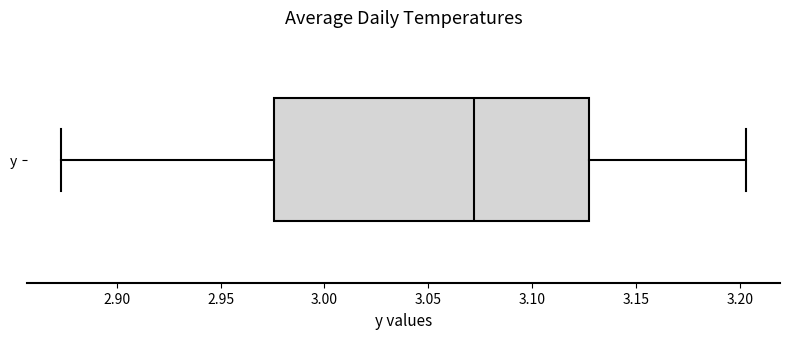

Read this box plot against the x-axis: the position of the median line, the range covered by the box, and the ends of both whiskers. The values are not printed on the chart, so give them approximately, as read against the axis.

median 3.070, box 2.975 to 3.125, whiskers 2.875 to 3.205